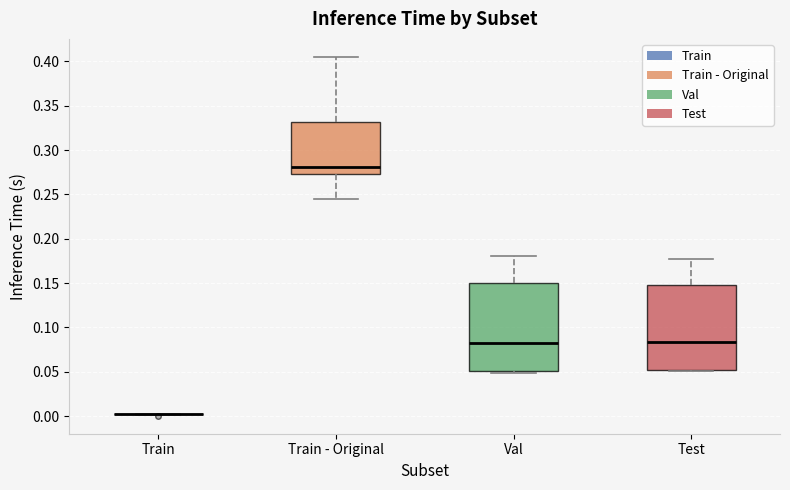

Reading left to right, transcribe this box plot: for each box, give where its median line is, the range the box spans, and where its two whiskers end, as read against the y-axis. The values are not printed on the chart, so give them approximately, as read against the axis.

Train: box collapsed to a line at 0.000, whiskers 0.000 to 0.000
Train - Original: median 0.280, box 0.275 to 0.330, whiskers 0.245 to 0.405
Val: median 0.080, box 0.050 to 0.150, whiskers 0.050 (just below the box's lower edge) to 0.180
Test: median 0.085, box 0.050 to 0.150, whiskers 0.050 (just below the box's lower edge) to 0.175